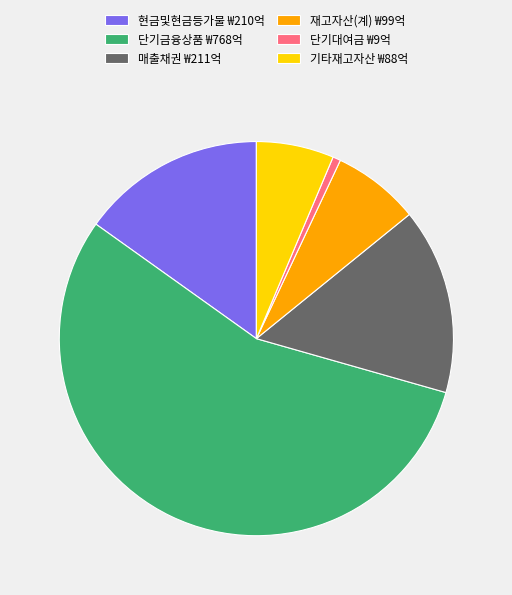

Do 현금및현금등가물 ₩210억 and 매출채권 ₩211억 together represent more than half of the pie?

No